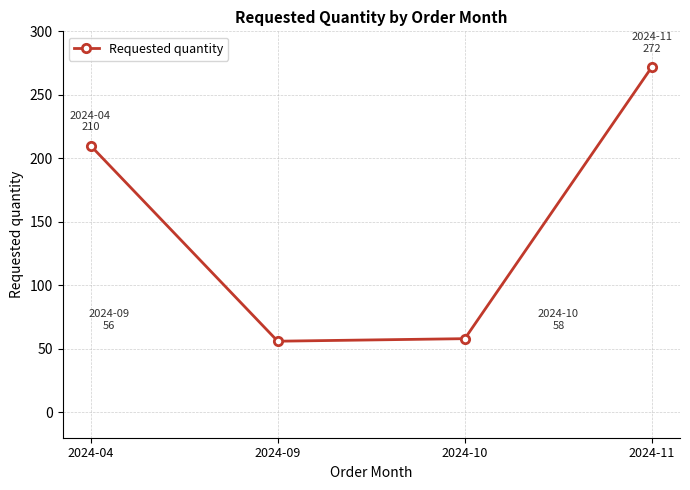

What is the value of the 2nd point from the left?

56